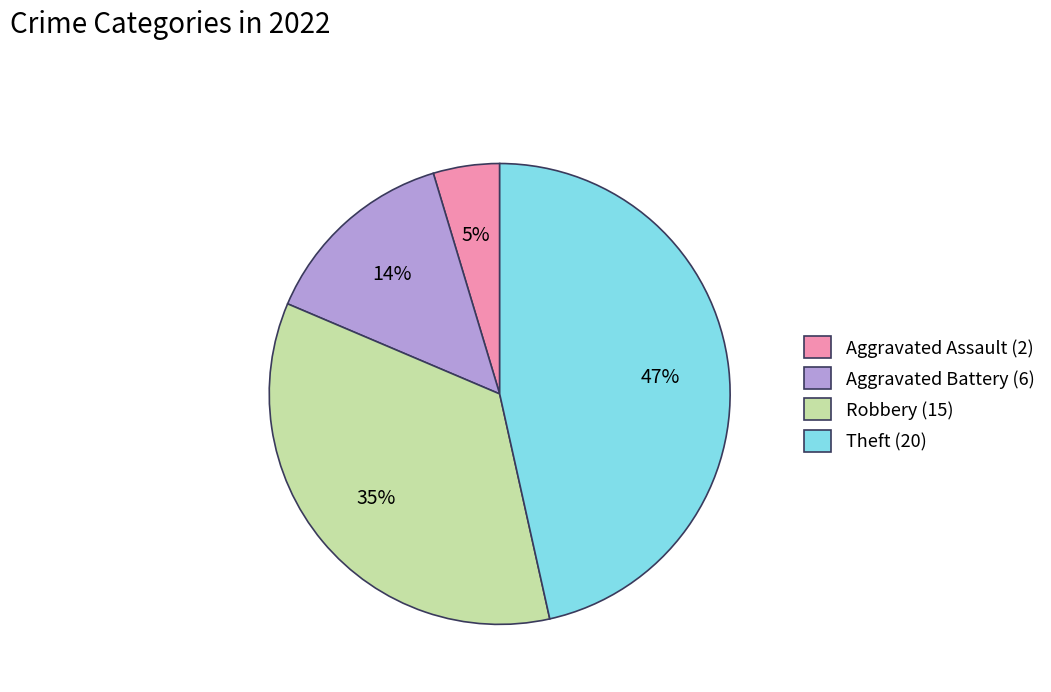

To the nearest percent, what is the average slice percentage?

25%